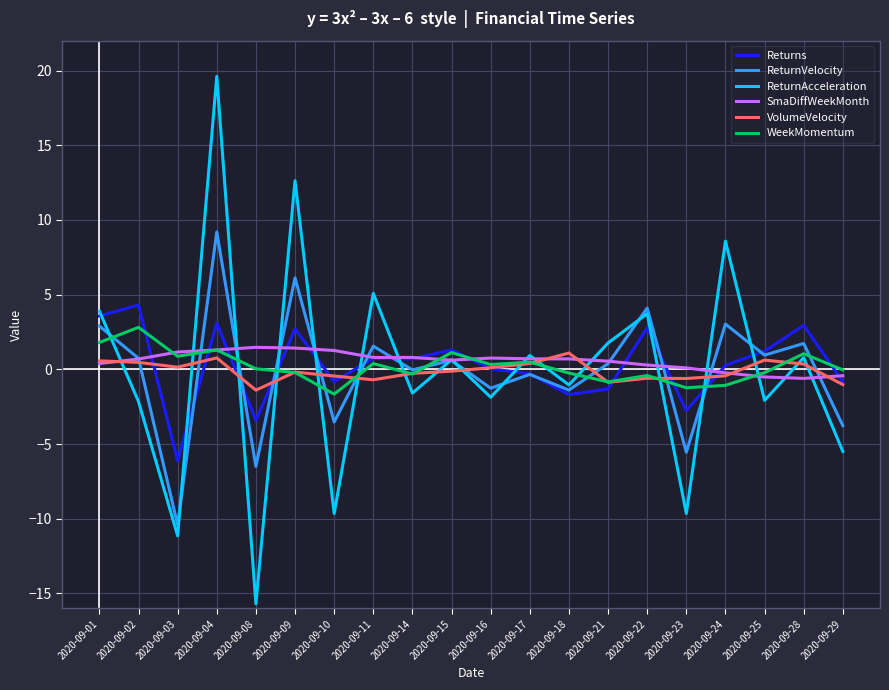

Does the chart display data point markers on the line(s)?

No